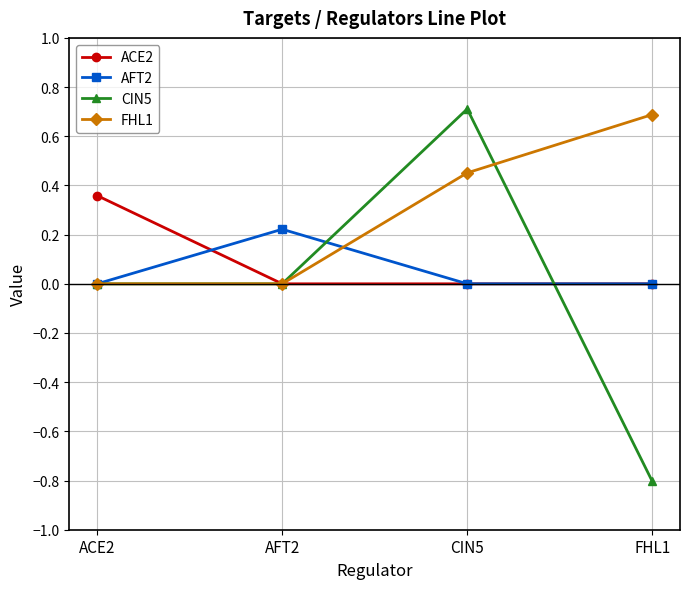

Does the chart display data point markers on the line(s)?

Yes